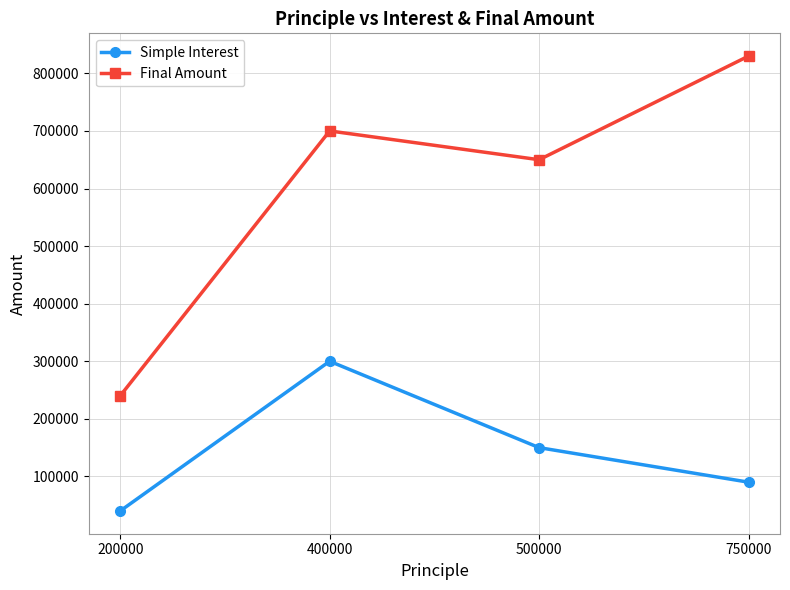

How many lines are shown in the chart?

2